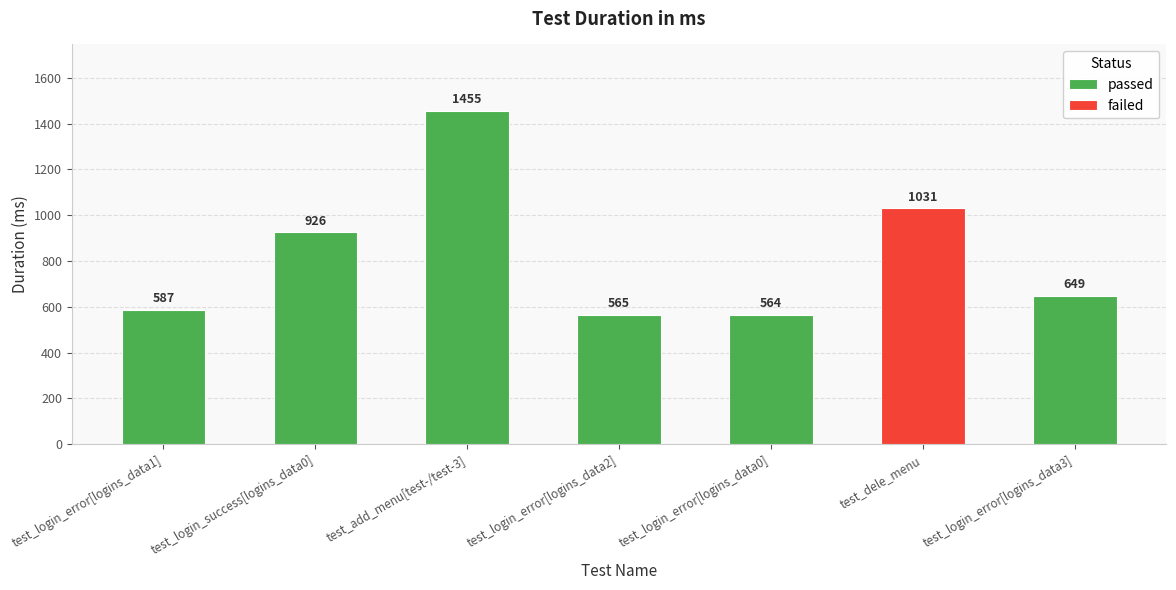

What is the smallest value displayed?

564